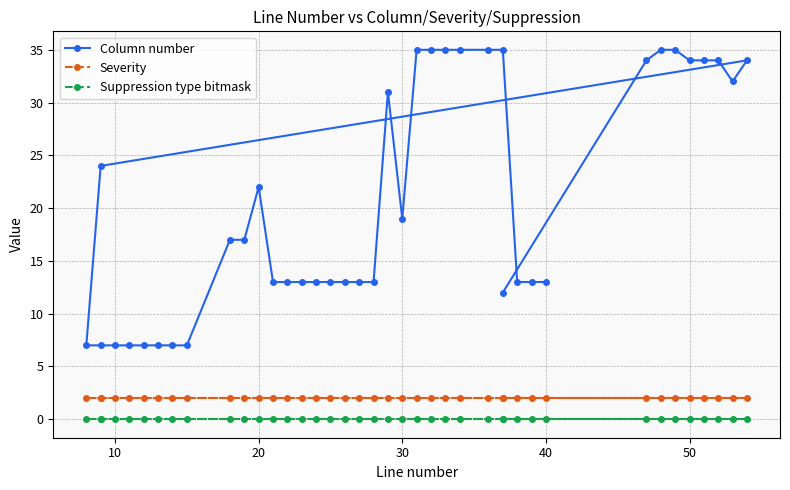

What are all the series names shown in the legend?

Column number, Severity, Suppression type bitmask